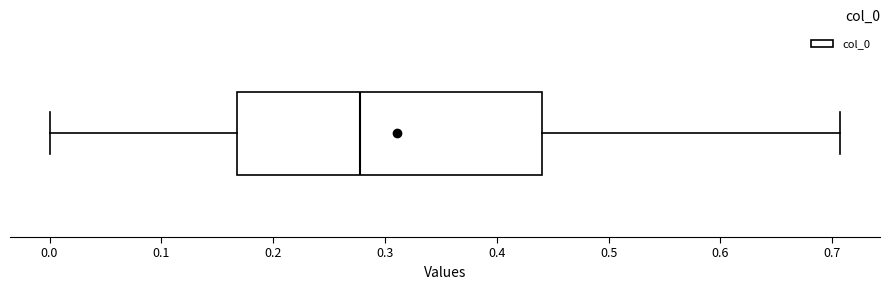

Read this box plot against the x-axis: the position of the median line, the range covered by the box, and the ends of both whiskers. The values are not printed on the chart, so give them approximately, as read against the axis.

median 0.28, box 0.17 to 0.44, whiskers 0.00 to 0.71